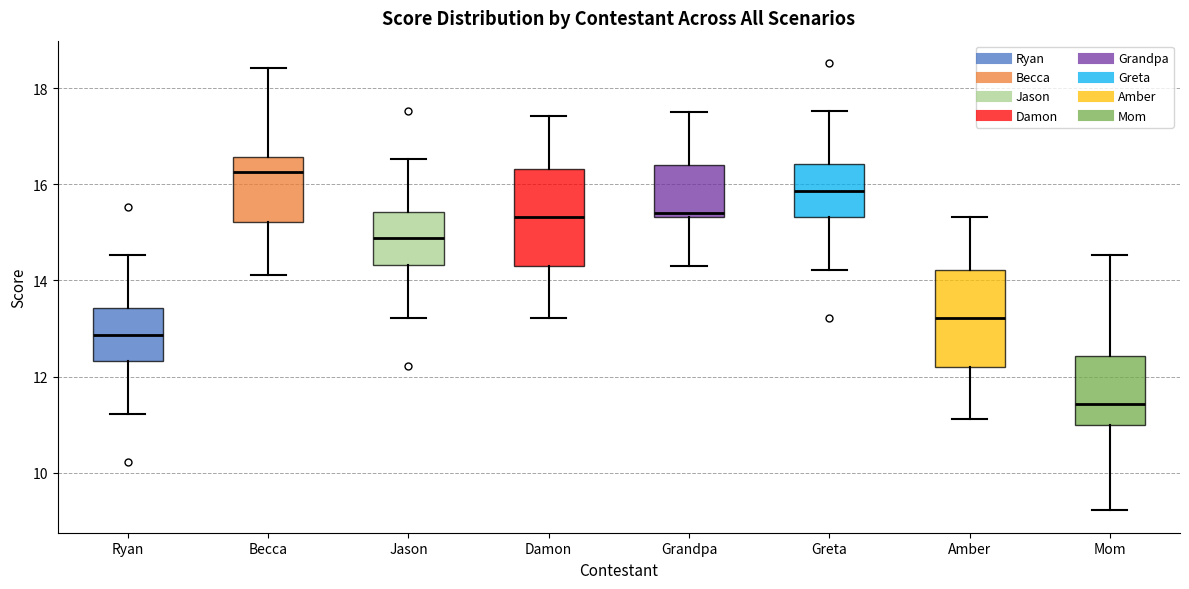

Reading left to right, transcribe this box plot: for each box, give where its median line is, the range the box spans, and where its two whiskers end, as read against the y-axis. The values are not printed on the chart, so give them approximately, as read against the axis.

Ryan: median 12.8, box 12.4 to 13.4, whiskers 11.2 to 14.6
Becca: median 16.2, box 15.2 to 16.6, whiskers 14.2 to 18.4
Jason: median 14.8, box 14.4 to 15.4, whiskers 13.2 to 16.6
Damon: median 15.4, box 14.4 to 16.4, whiskers 13.2 to 17.4
Grandpa: median 15.4 (just above the box's lower edge), box 15.4 to 16.4, whiskers 14.4 to 17.6
Greta: median 15.8, box 15.4 to 16.4, whiskers 14.2 to 17.6
Amber: median 13.2, box 12.2 to 14.2, whiskers 11.2 to 15.4
Mom: median 11.4, box 11.0 to 12.4, whiskers 9.2 to 14.6